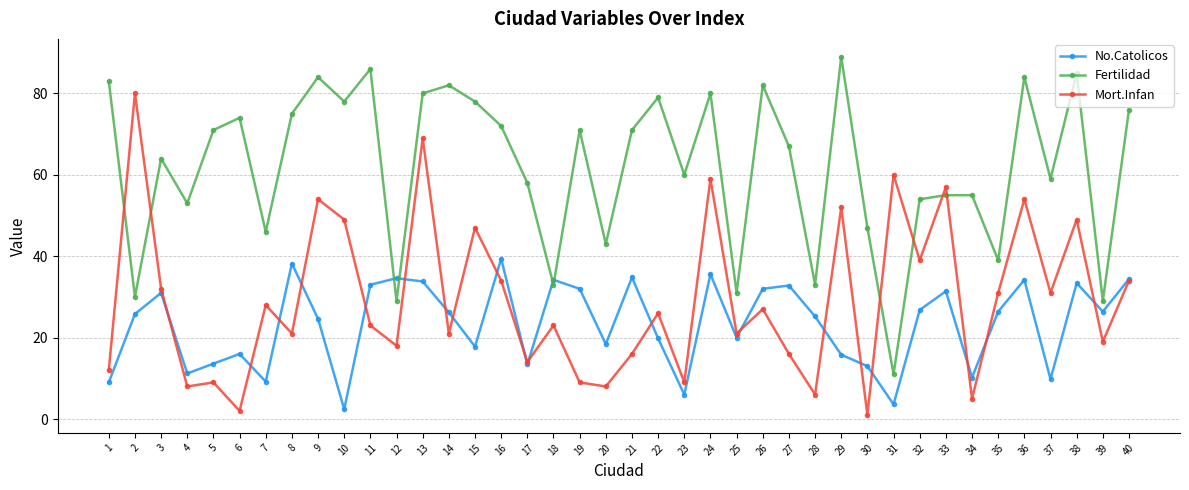

At how many categories does at least one series exceed 7?

40